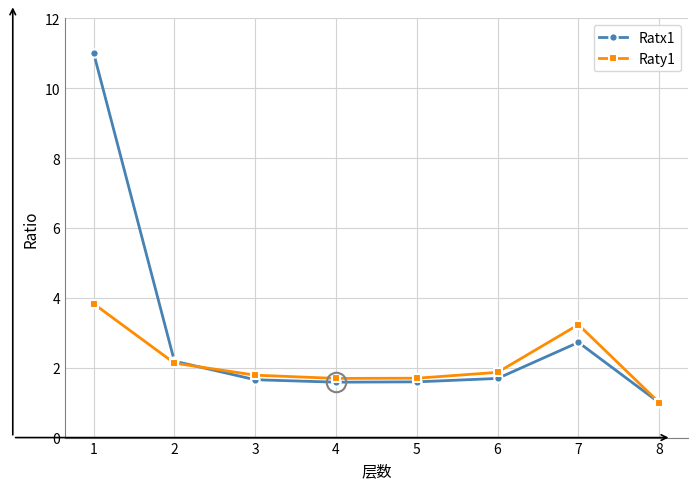

True or false: Raty1 has more than 0 points higher than both neighbors.

True